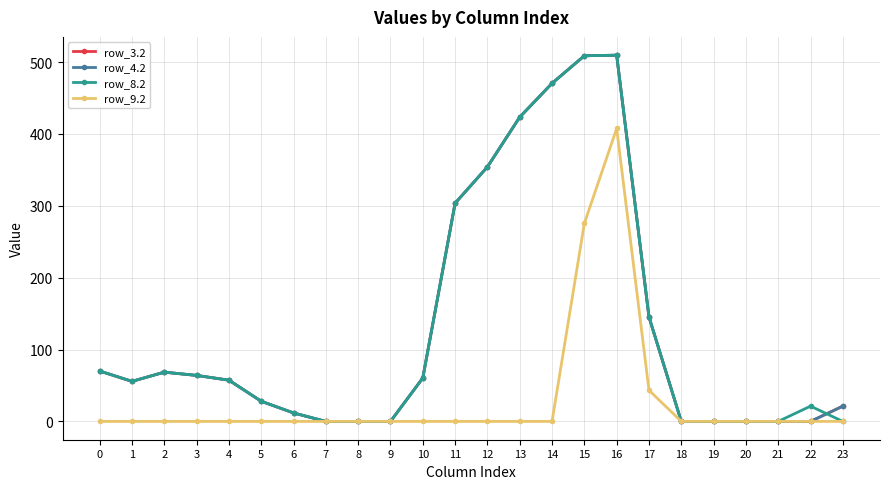

What is the sum of the row_4.2 values at 8 and 13?

423.4